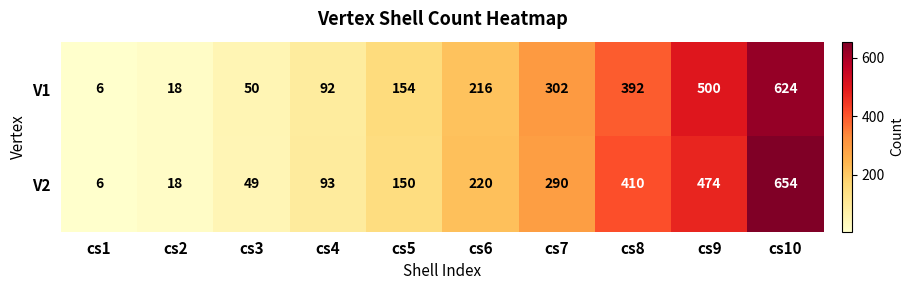

Reading right to left, list all the values displayed in this chart.

V1: 624	500	392	302	216	154	92	50	18	6
V2: 654	474	410	290	220	150	93	49	18	6